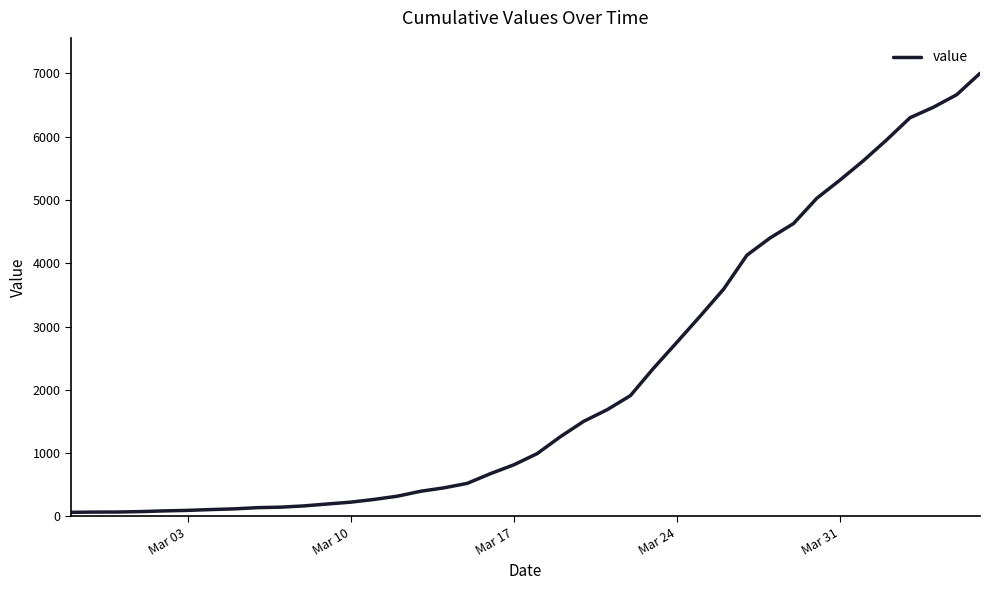

How many lines are shown in the chart?

1